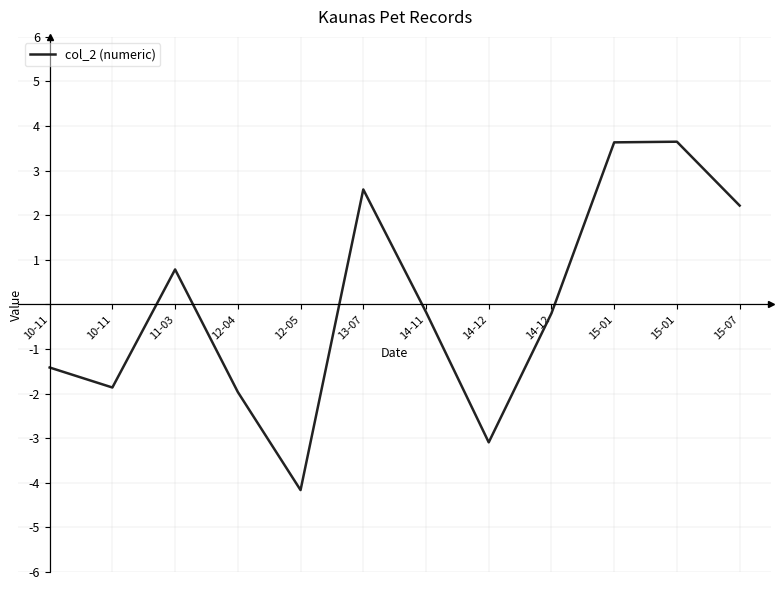

What is the smallest value displayed?

-4.2